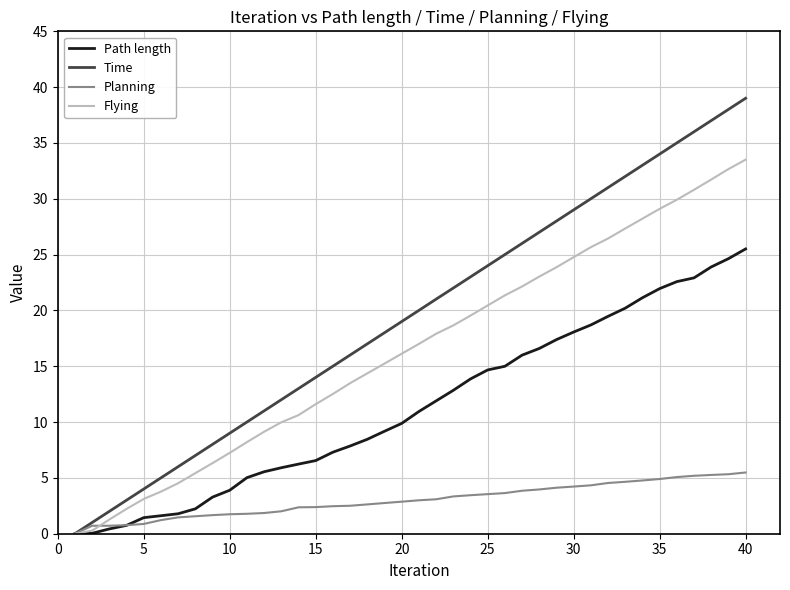

What is the difference between the maximum and minimum values in the Path length series?

25.5